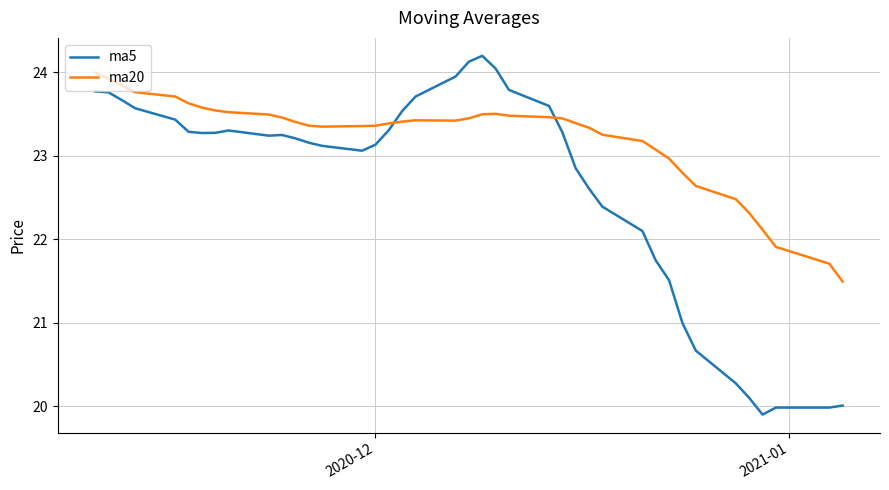

List the series in order of their peak value, lowest first.

ma20, ma5